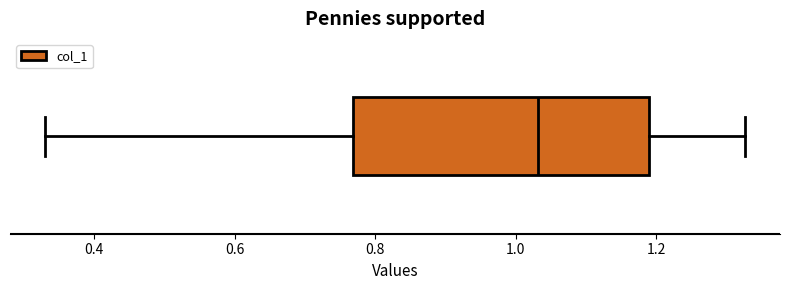

Transcribe this box plot: give where the median line is, the range the box spans, and where the two whiskers end, as read against the x-axis. The values are not printed on the chart, so give them approximately, as read against the axis.

median 1.04, box 0.76 to 1.18, whiskers 0.34 to 1.32